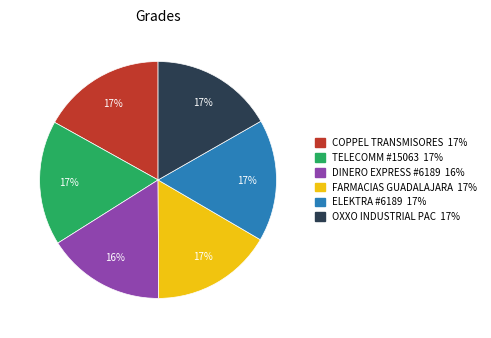

Does COPPEL TRANSMISORES account for over 50% of the chart?

No